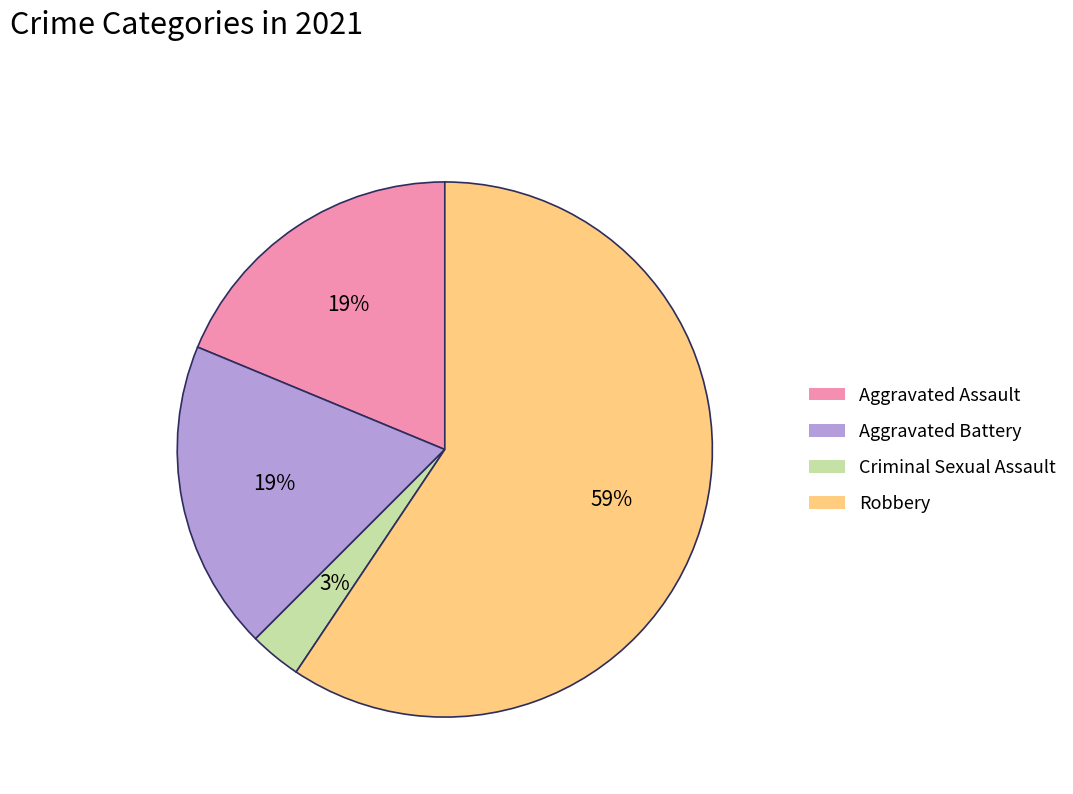

Is the sum of Robbery and Aggravated Assault greater than half?

Yes